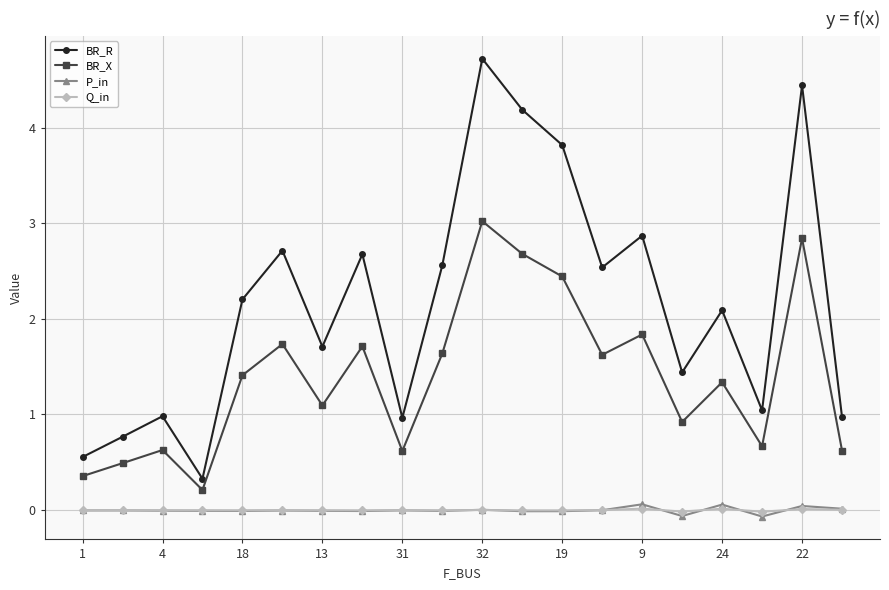

What is the greatest value displayed?

4.7